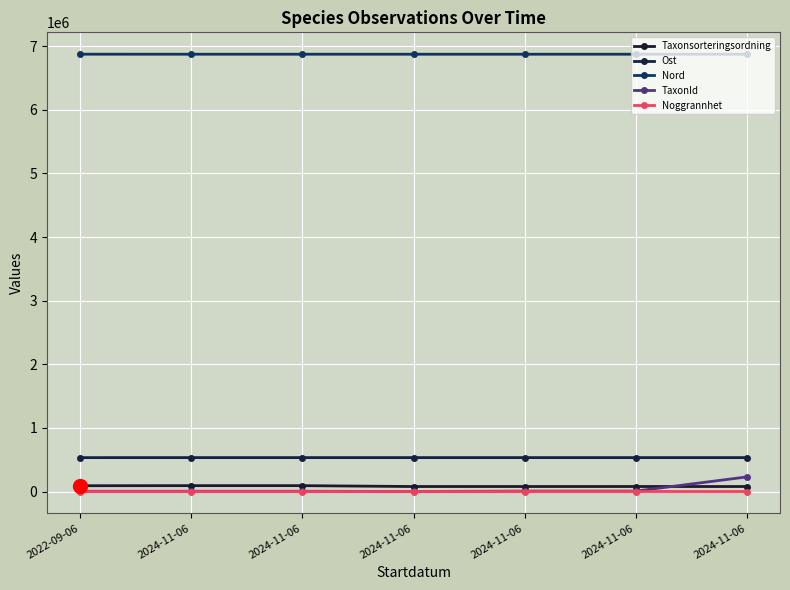

What is the difference between the highest and lowest values at 2022-09-06?

6873237